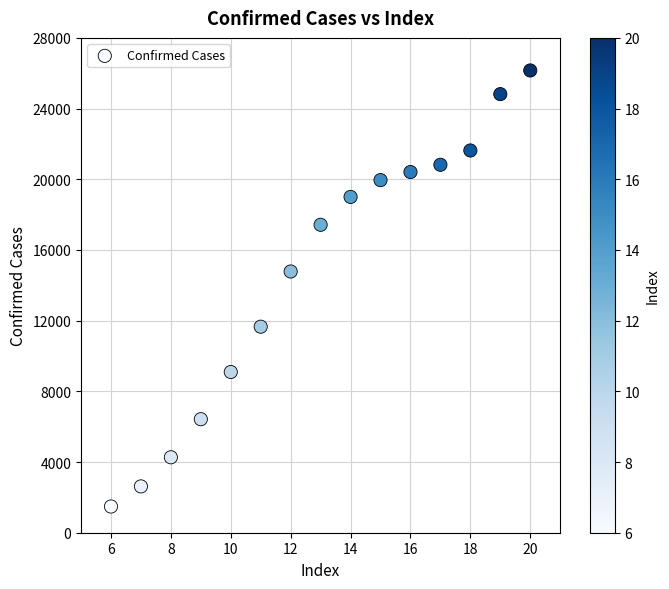

What Y value in the scatter plot is closest to 13820?

14782